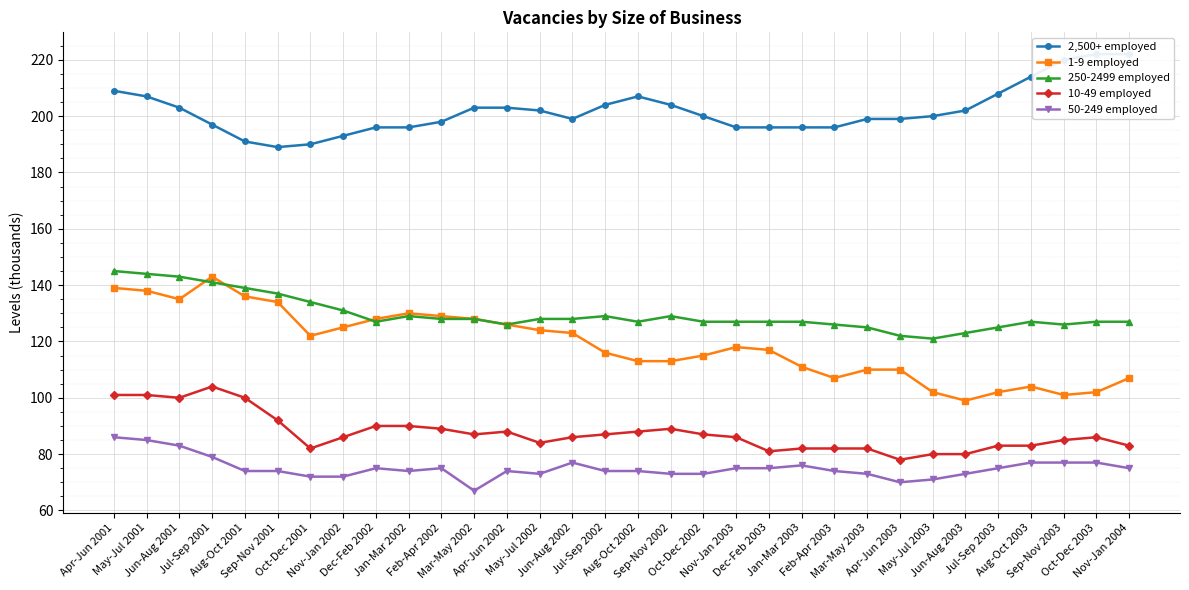

How many data points in 10-49 employed are less than 86?

13